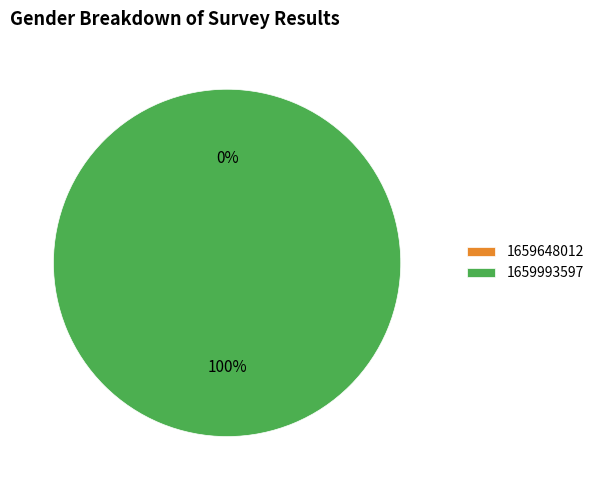

Count the number of slices in the pie.

2